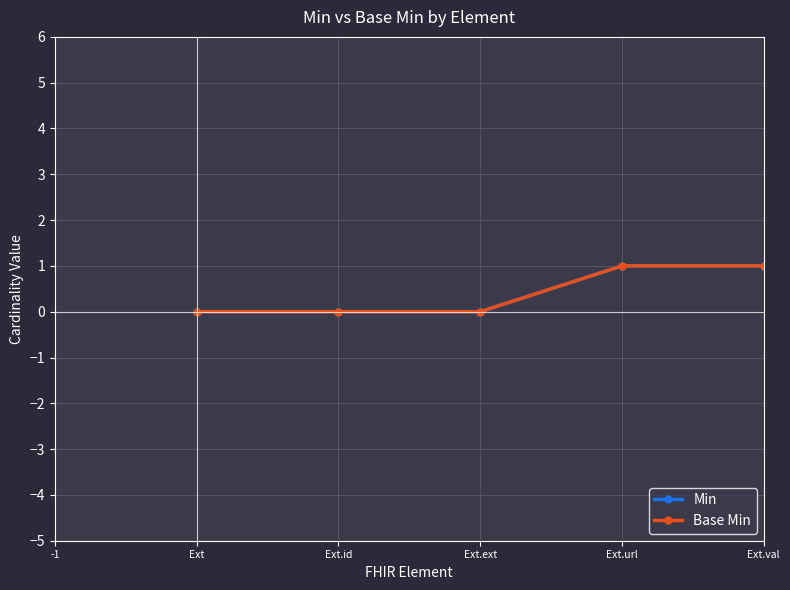

Reading right to left, transcribe all the data shown in this chart.

Min: 1	1	0	0	0
Base Min: 1	1	0	0	0